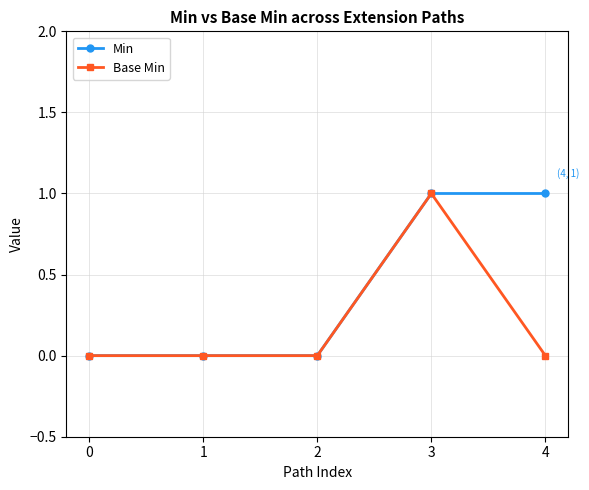

True or false: Min has more than 2 points higher than both neighbors.

False